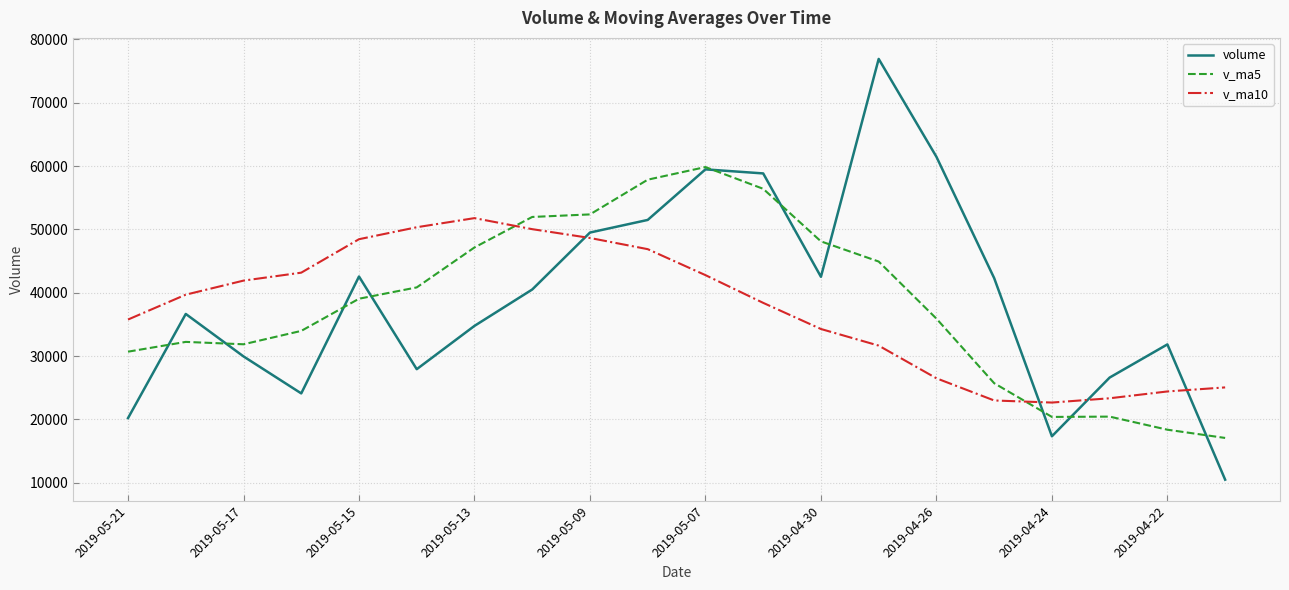

Which series has the widest spread of values?

volume